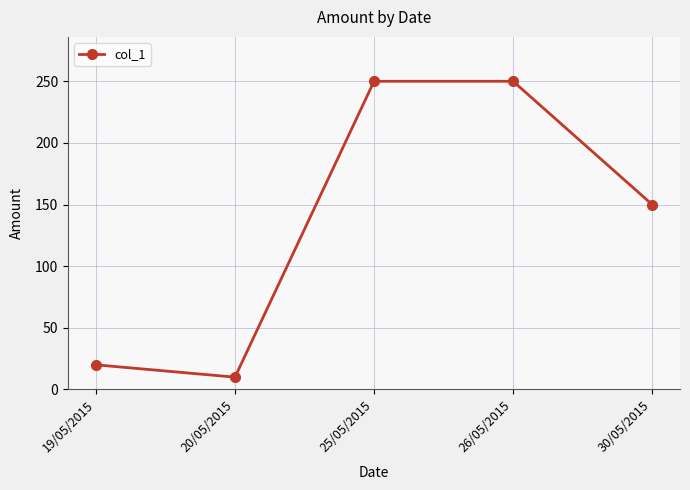

What is the minimum value shown in the chart?

10